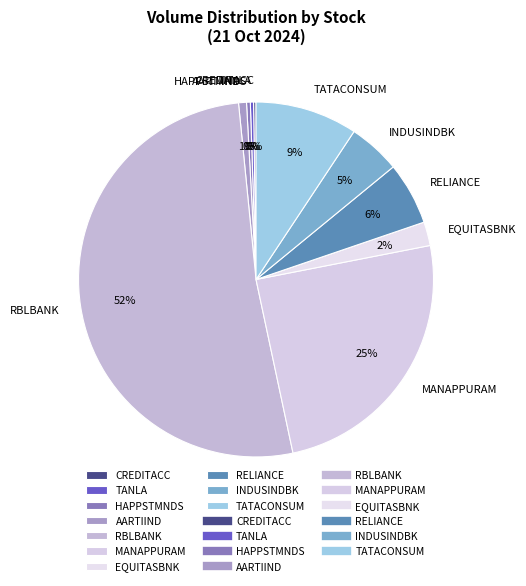

The RBLBANK slice represents 38% of the pie. True or false?

False